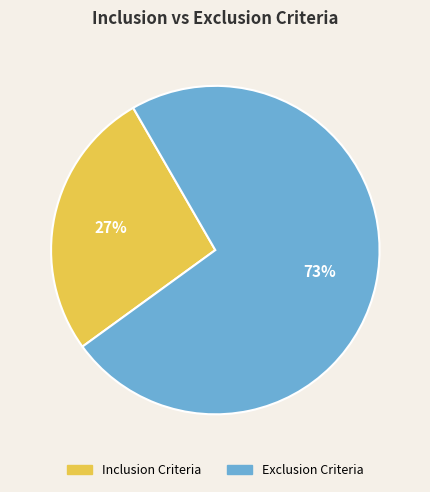

True or false: Inclusion Criteria accounts for 27% of the total.

True